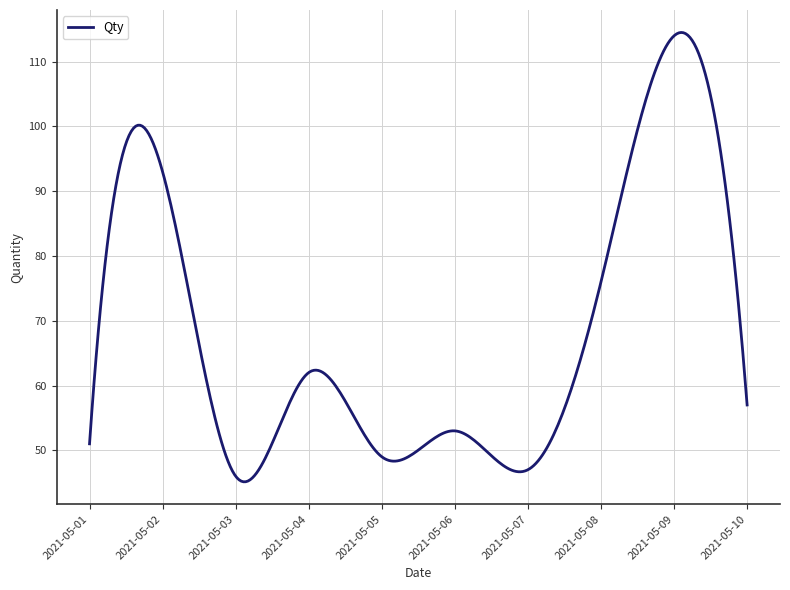

True or false: there are more than 2 points higher than both neighbors.

True